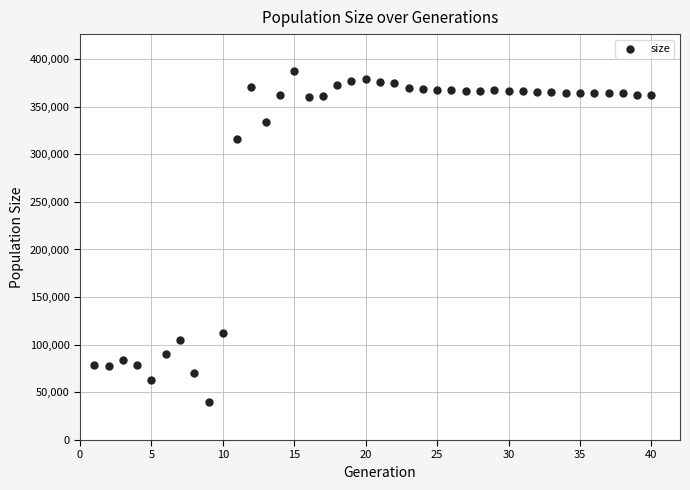

What is the range of X values (max minus min)?

39